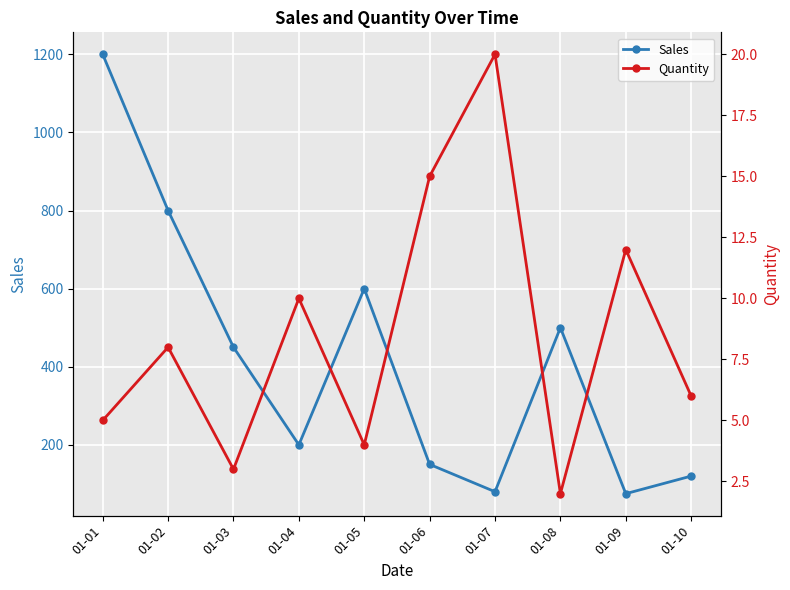

How many values in the Sales series exceed 450?

4